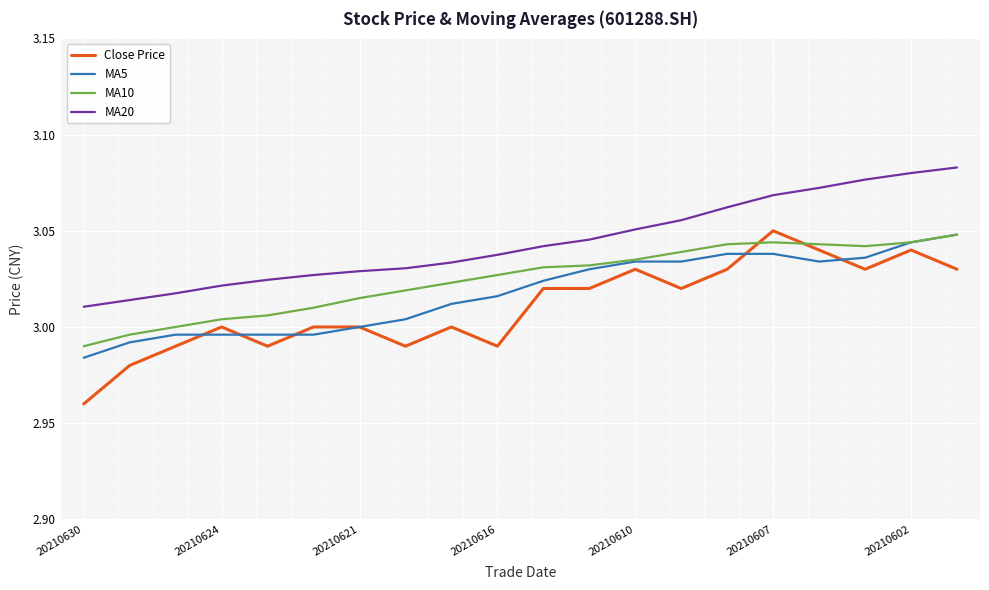

True or false: MA10 has more than 0 points higher than both neighbors.

True